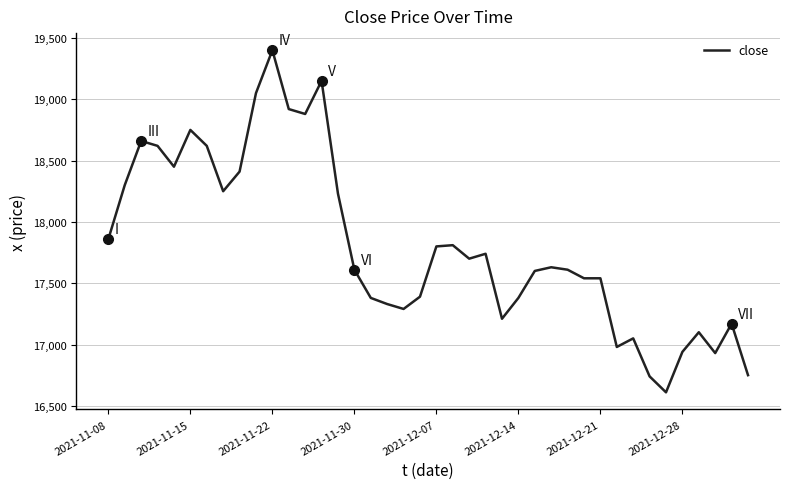

How many distinct data groups are displayed?

1